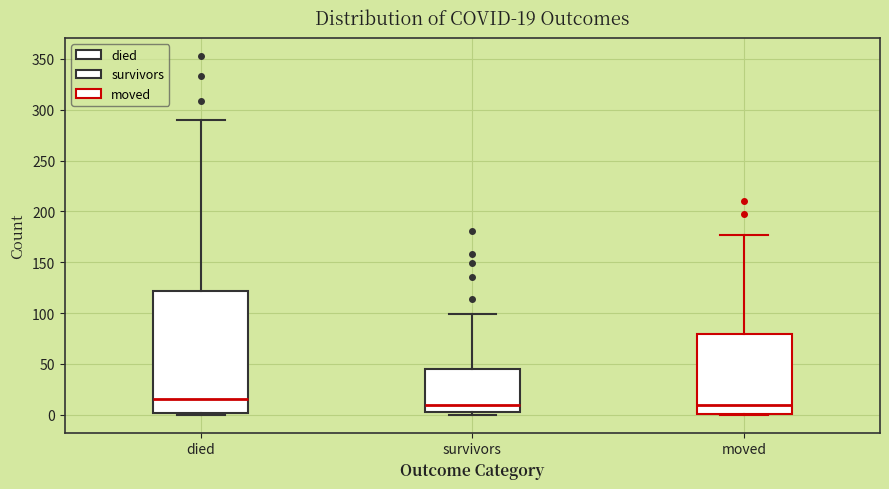

Which box has the highest median line?

died